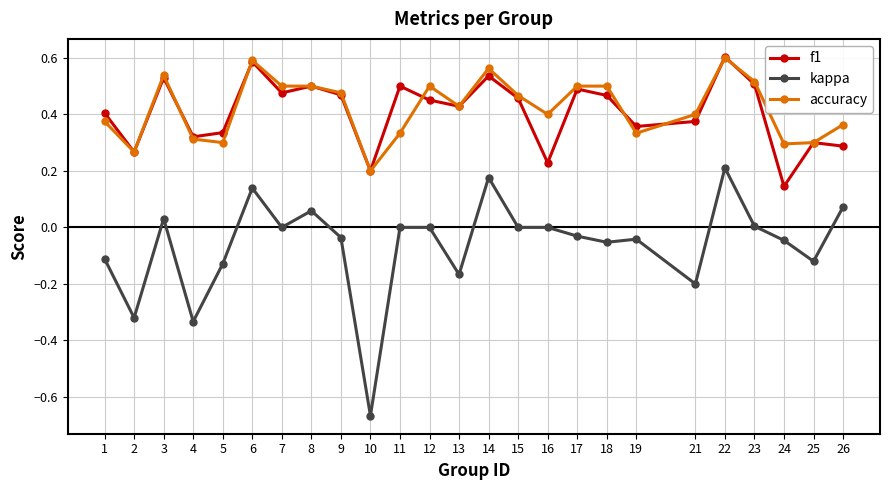

Which series has the largest total across all categories?

accuracy